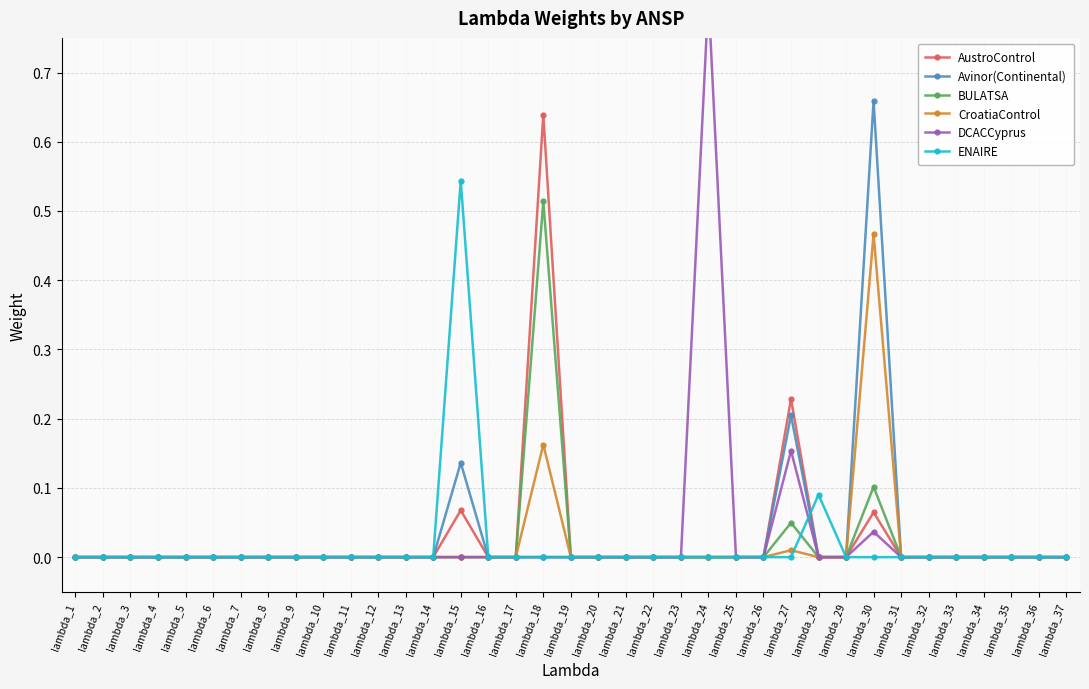

How many values in the CroatiaControl series exceed 0?

3